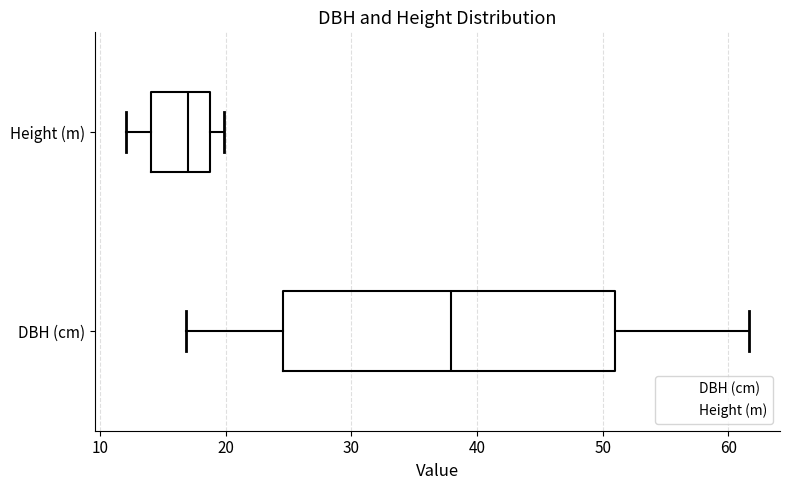

Where does the right whisker of the box for DBH (cm) end on the x-axis? The values are not printed on the chart, so give them approximately, as read against the axis.

62